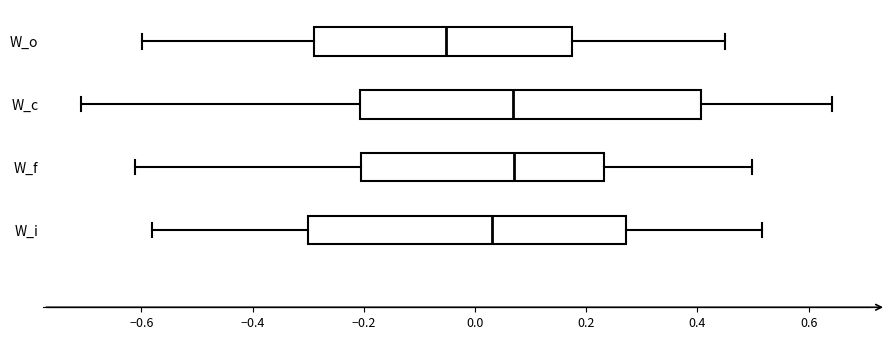

Reading bottom to top, read every box against the x-axis: the position of its median line, the range the box covers, and the ends of its whiskers. The values are not printed on the chart, so give them approximately, as read against the axis.

W_i: median 0.02, box -0.30 to 0.28, whiskers -0.58 to 0.52
W_f: median 0.08, box -0.20 to 0.24, whiskers -0.62 to 0.50
W_c: median 0.06, box -0.20 to 0.40, whiskers -0.70 to 0.64
W_o: median -0.06, box -0.28 to 0.18, whiskers -0.60 to 0.44